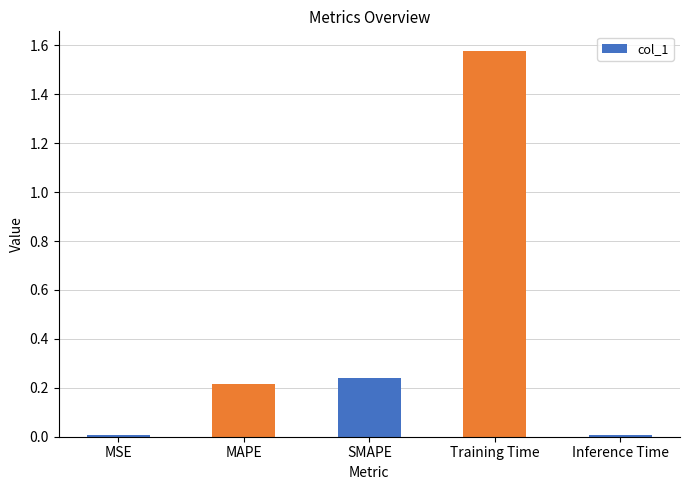

What is the label of the 2nd bar from the right?

Training Time